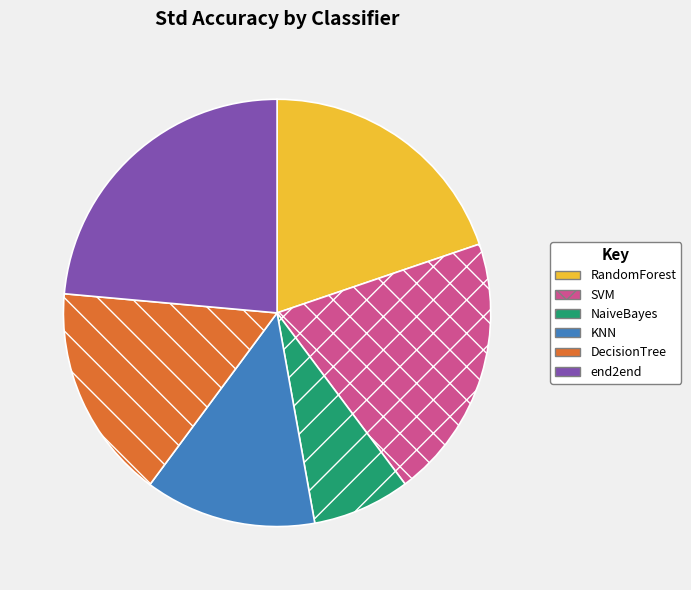

What is the largest slice in the pie chart?

end2end